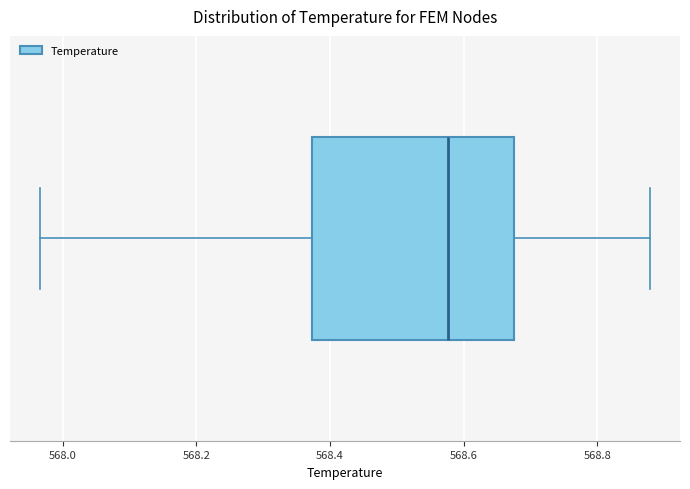

Transcribe this box plot: give where the median line is, the range the box spans, and where the two whiskers end, as read against the x-axis. The values are not printed on the chart, so give them approximately, as read against the axis.

median 568.58, box 568.38 to 568.68, whiskers 567.96 to 568.88